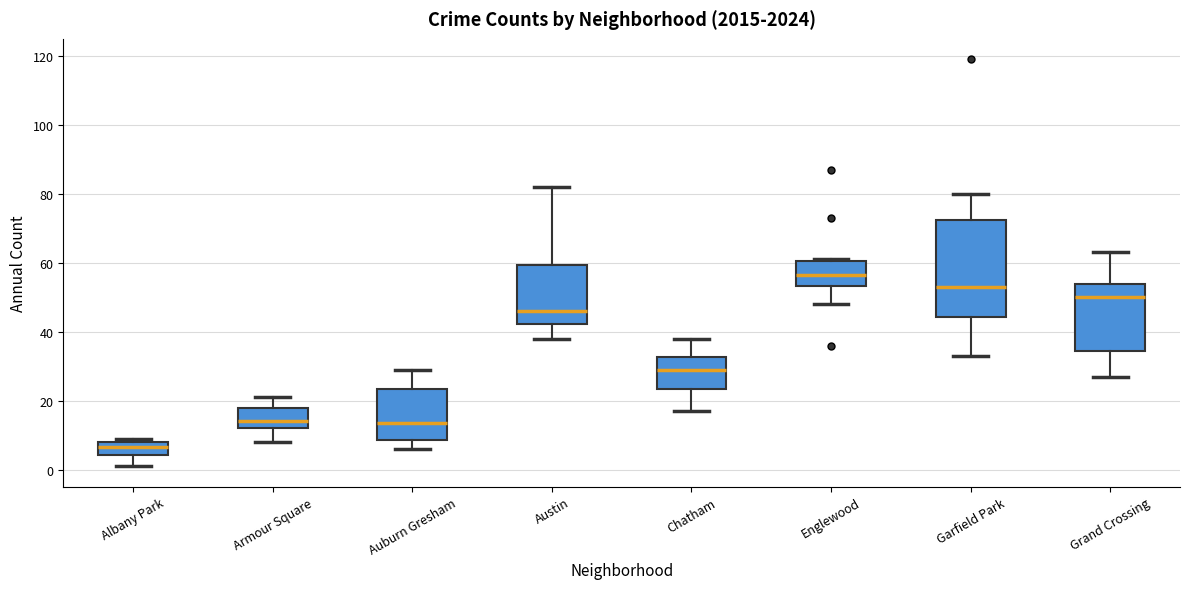

Reading left to right, transcribe this box plot: for each box, give where its median line is, the range the box spans, and where its two whiskers end, as read against the y-axis. The values are not printed on the chart, so give them approximately, as read against the axis.

Albany Park: median 6, box 4 to 8, whiskers 2 to 10
Armour Square: median 14, box 12 to 18, whiskers 8 to 22
Auburn Gresham: median 14, box 8 to 24, whiskers 6 to 30
Austin: median 46, box 42 to 60, whiskers 38 to 82
Chatham: median 30, box 24 to 32, whiskers 18 to 38
Englewood: median 56, box 54 to 60, whiskers 48 to 62
Garfield Park: median 54, box 44 to 72, whiskers 34 to 80
Grand Crossing: median 50, box 34 to 54, whiskers 28 to 64